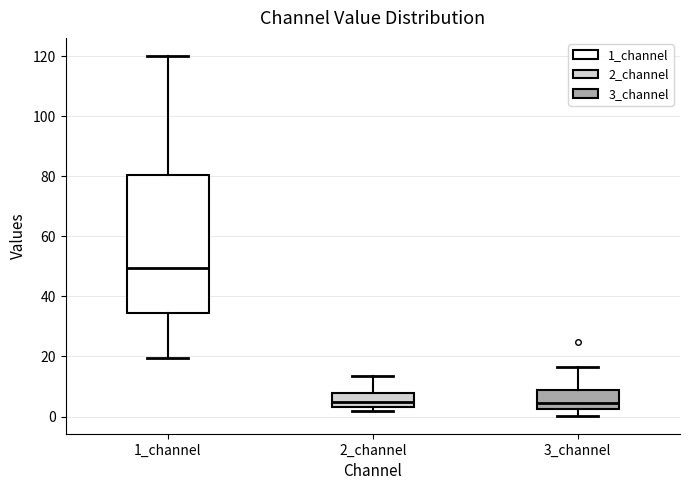

Reading left to right, read every box against the y-axis: the position of its median line, the range the box covers, and the ends of its whiskers. The values are not printed on the chart, so give them approximately, as read against the axis.

1_channel: median 50, box 34 to 80, whiskers 20 to 120
2_channel: median 4 (inside the box), box 4 to 8, whiskers 2 to 14
3_channel: median 4, box 2 to 8, whiskers 0 to 16